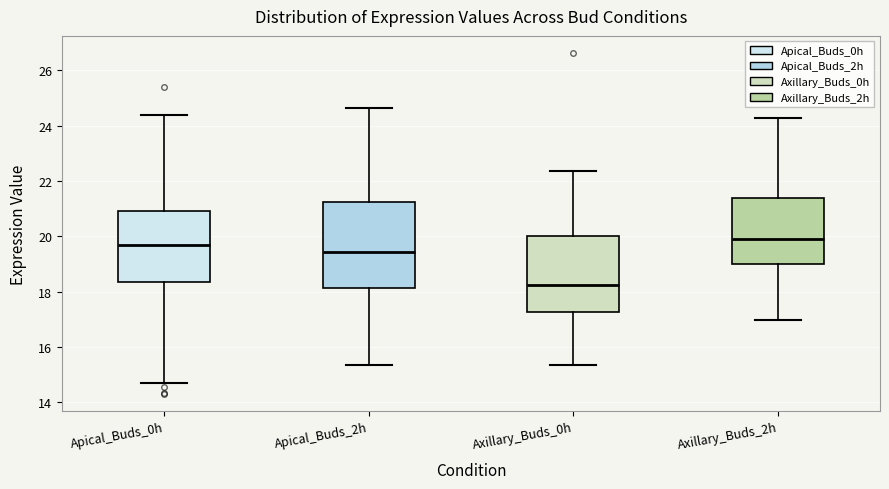

Reading left to right, transcribe this box plot: for each box, give where its median line is, the range the box spans, and where its two whiskers end, as read against the y-axis. The values are not printed on the chart, so give them approximately, as read against the axis.

Apical_Buds_0h: median 19.6, box 18.4 to 20.8, whiskers 14.6 to 24.4
Apical_Buds_2h: median 19.4, box 18.2 to 21.2, whiskers 15.4 to 24.6
Axillary_Buds_0h: median 18.2, box 17.2 to 20.0, whiskers 15.4 to 22.4
Axillary_Buds_2h: median 19.8, box 19.0 to 21.4, whiskers 17.0 to 24.2